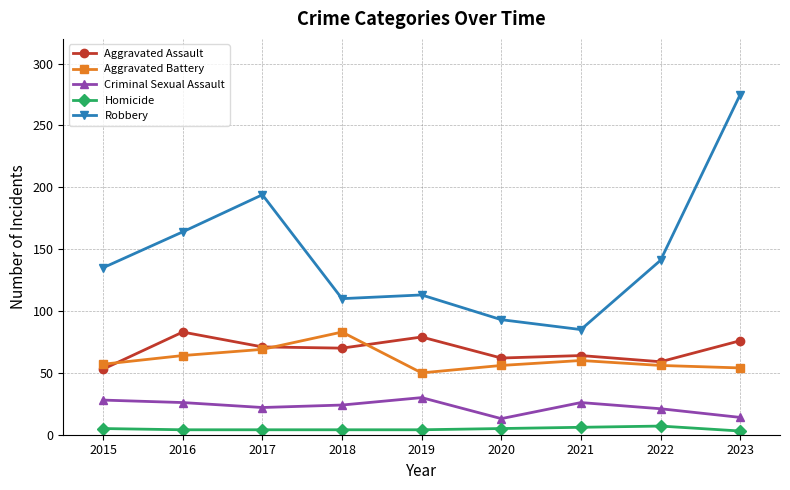

Rank the series at 2019 from lowest to highest value.

Homicide, Criminal Sexual Assault, Aggravated Battery, Aggravated Assault, Robbery